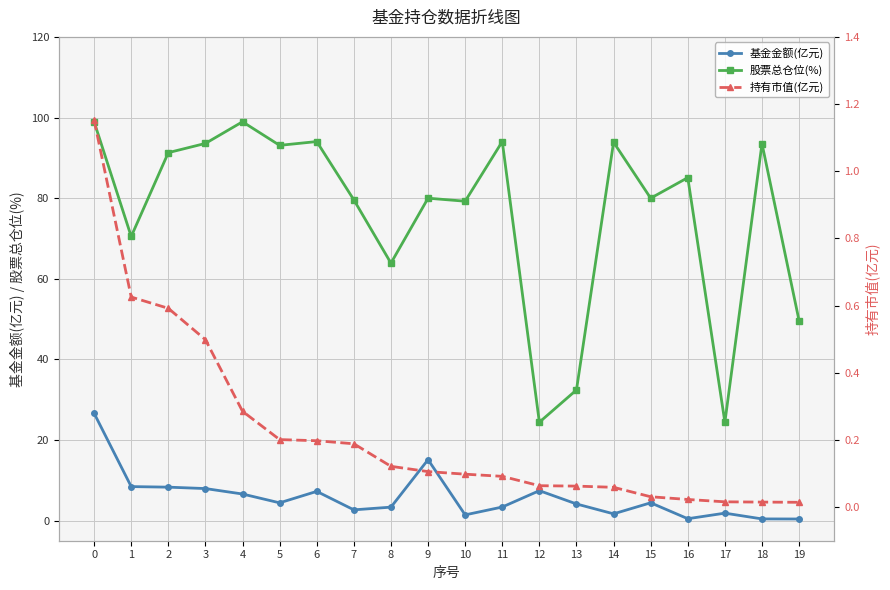

Which series has the widest spread of values?

股票总仓位(%)